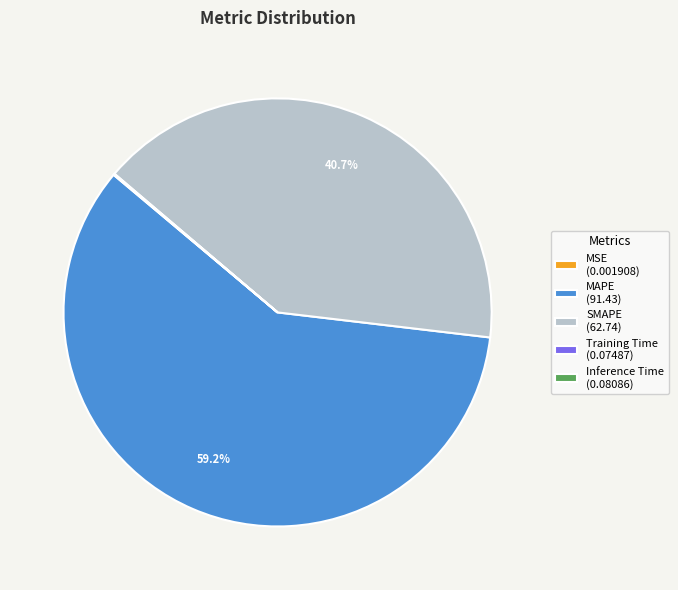

To the nearest percent, what is the combined percentage of MAPE and SMAPE?

100%